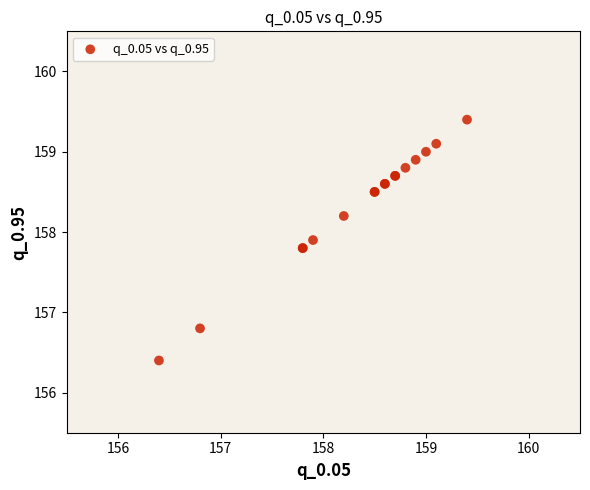

What Y value in the scatter plot is closest to 157?

156.8